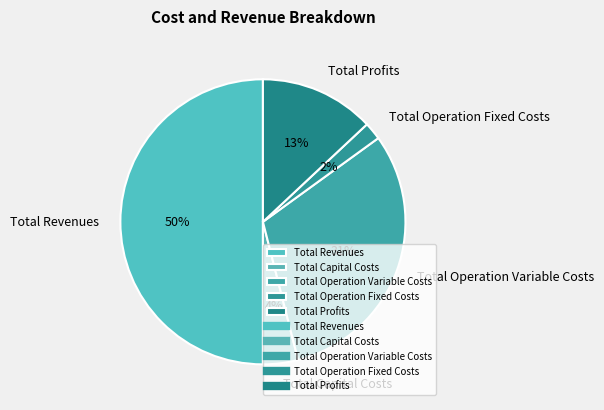

True or false: Total Revenues accounts for 41% of the total.

False